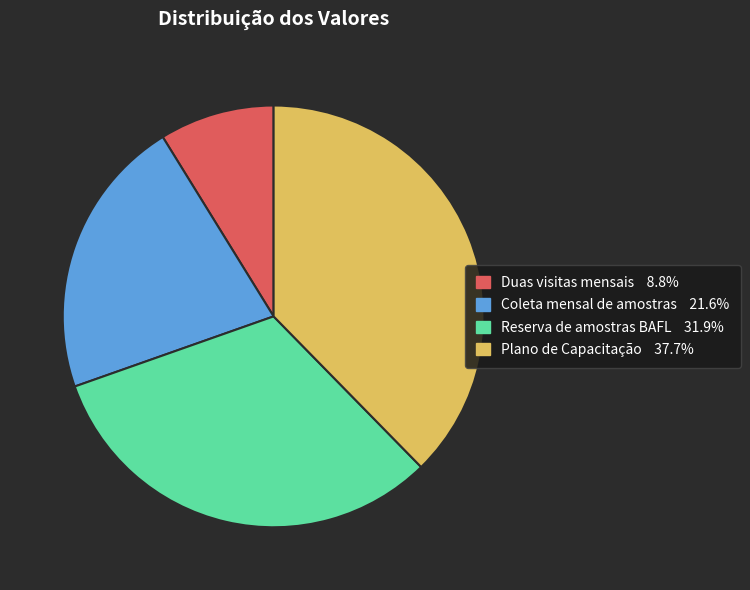

Is there a majority slice in this chart?

No